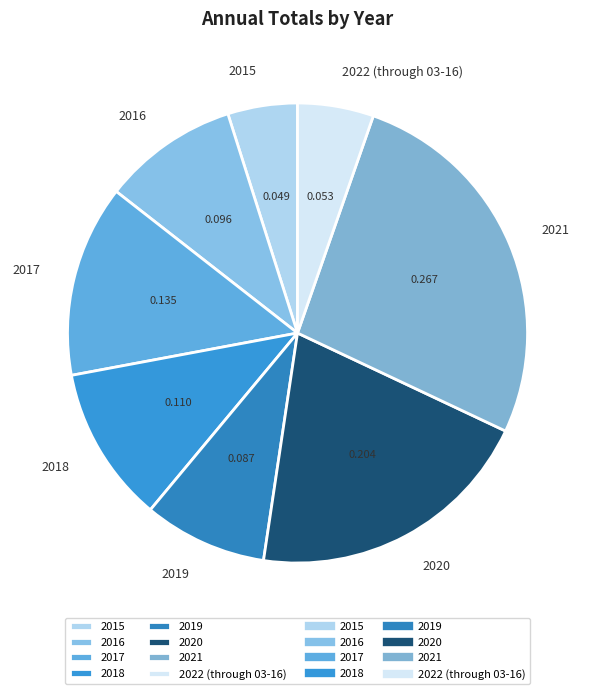

Does 2020 represent more than half of the total?

No